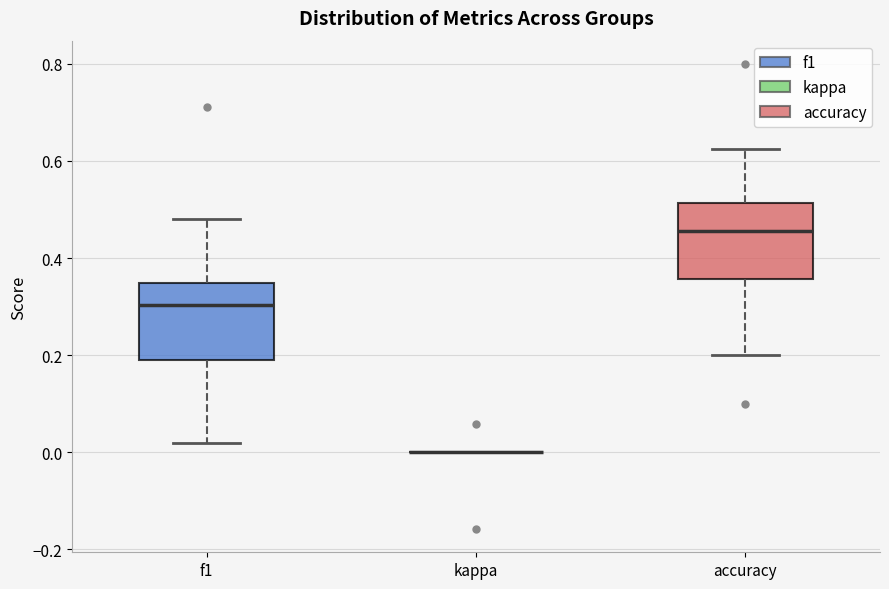

Reading left to right, read every box against the y-axis: the position of its median line, the range the box covers, and the ends of its whiskers. The values are not printed on the chart, so give them approximately, as read against the axis.

f1: median 0.30, box 0.20 to 0.34, whiskers 0.02 to 0.48
kappa: box collapsed to a line at 0.00, whiskers 0.00 to 0.00
accuracy: median 0.46, box 0.36 to 0.52, whiskers 0.20 to 0.62